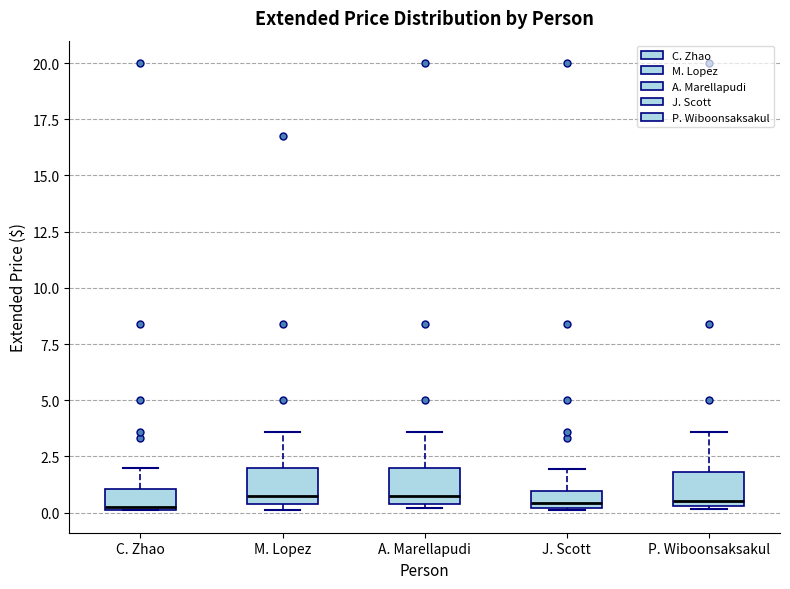

Reading left to right, read every box against the y-axis: the position of its median line, the range the box covers, and the ends of its whiskers. The values are not printed on the chart, so give them approximately, as read against the axis.

C. Zhao: median 0.5, box 0.0 to 1.0, whiskers 0.0 to 2.0
M. Lopez: median 0.5 (just above the box's lower edge), box 0.5 to 2.0, whiskers 0.0 to 3.5
A. Marellapudi: median 0.5 (just above the box's lower edge), box 0.5 to 2.0, whiskers 0.0 to 3.5
J. Scott: median 0.5, box 0.0 to 1.0, whiskers 0.0 to 2.0
P. Wiboonsaksakul: median 0.5 (just above the box's lower edge), box 0.5 to 2.0, whiskers 0.0 to 3.5